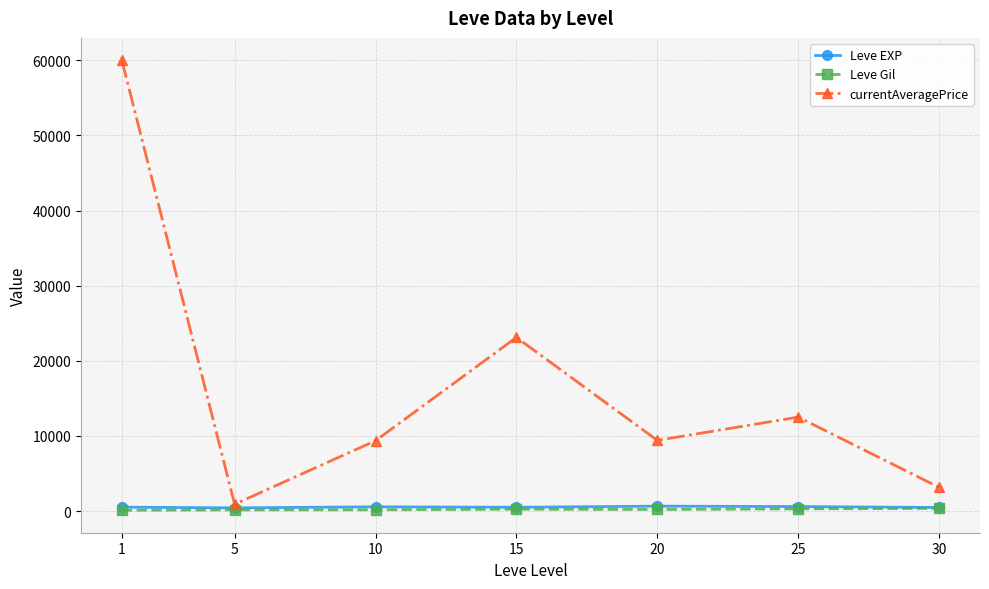

How many data points in currentAveragePrice are above 9413?

4